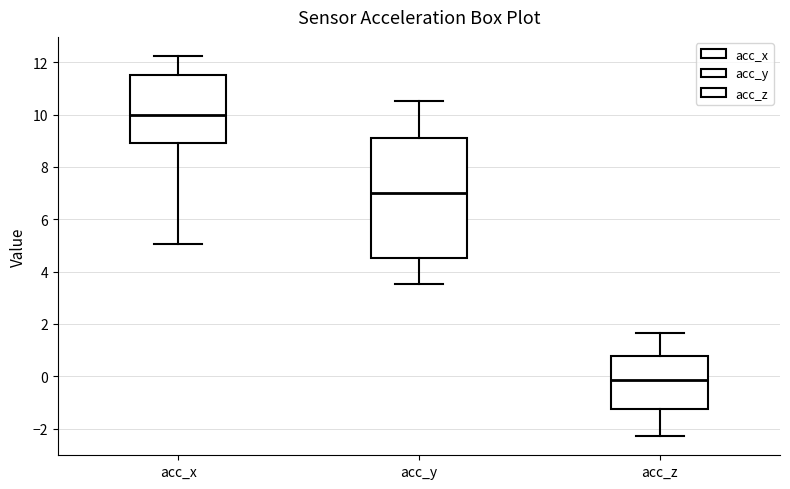

Where does the median line of the box for acc_z sit on the y-axis? The values are not printed on the chart, so give them approximately, as read against the axis.

-0.2